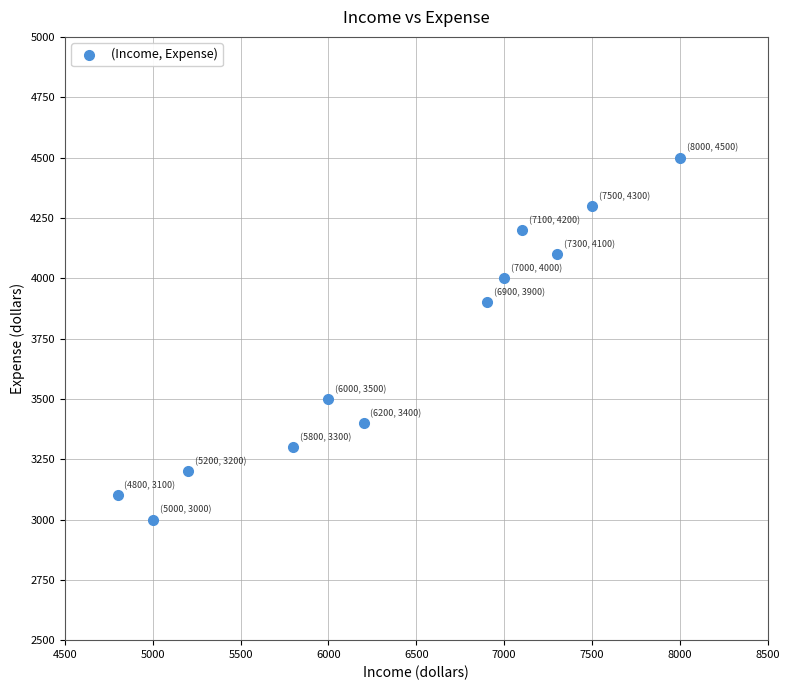

What is the range of Y values (max minus min)?

1500